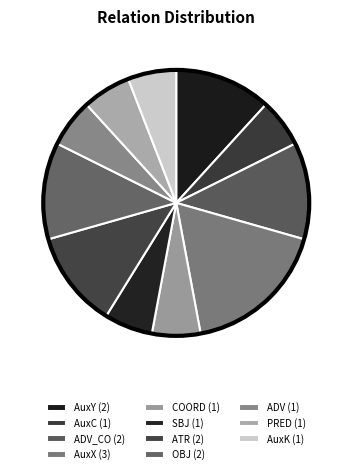

Which category has the biggest portion of the pie?

AuxX